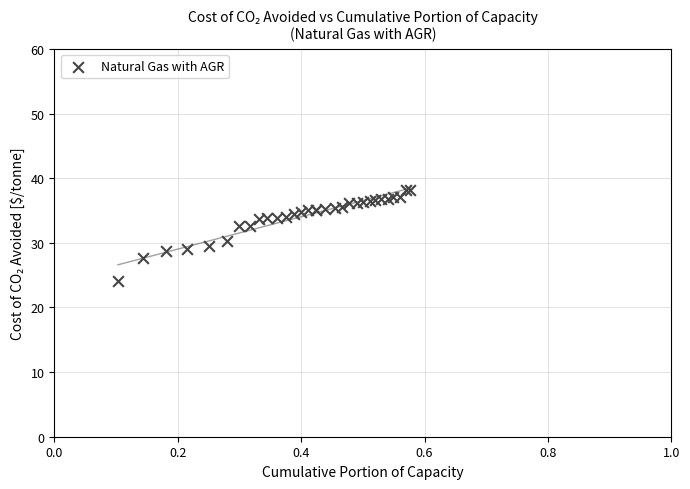

What Y value in the scatter plot is closest to 31?

30.3